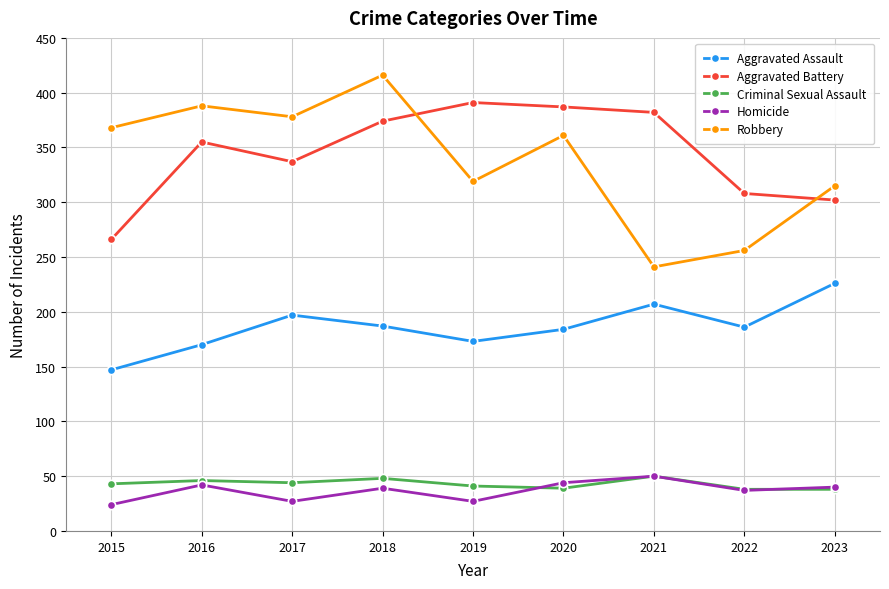

True or false: Robbery and Homicide intersect in this chart.

False